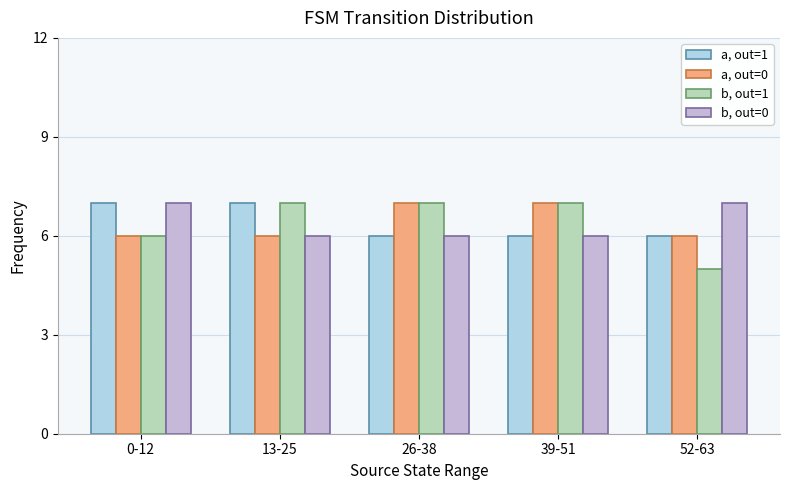

How many bars are there in total?

20